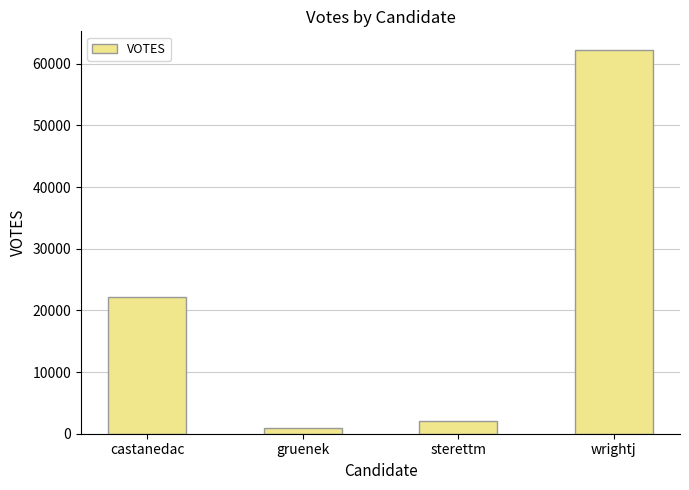

What is the label of the 2nd bar from the right?

sterettm